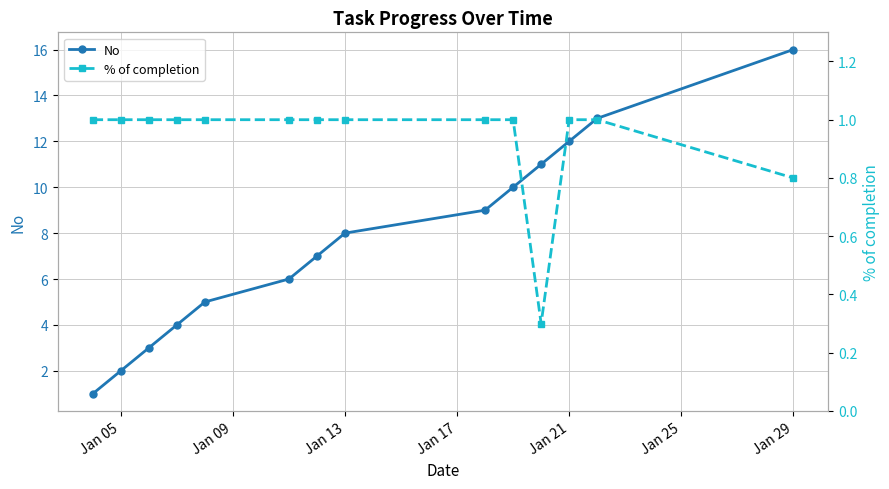

List the series in order of their overall mean, highest first.

No, % of completion